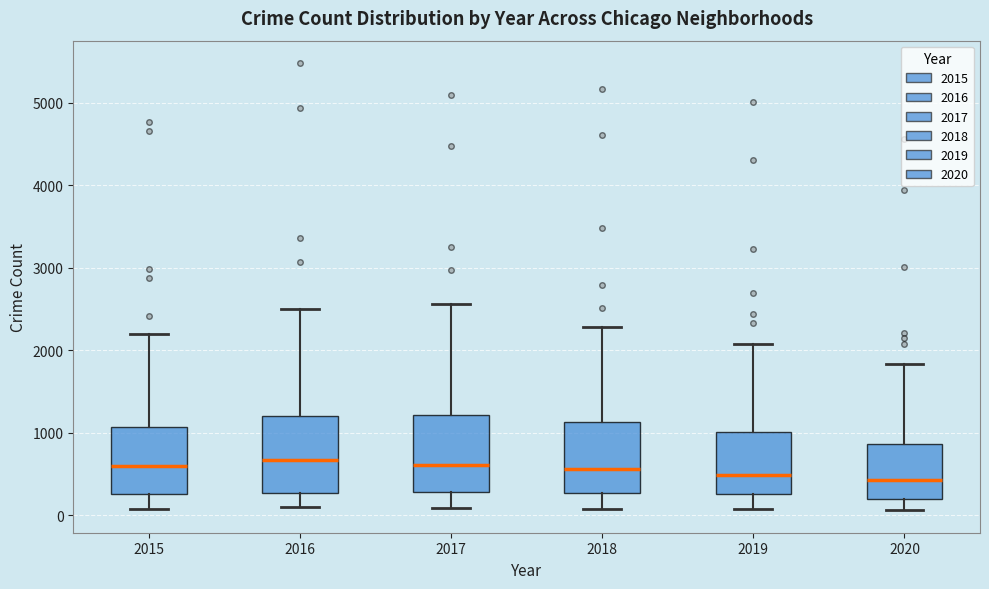

Where is the lower edge of the box at x = 2017 on the y-axis? The values are not printed on the chart, so give them approximately, as read against the axis.

300